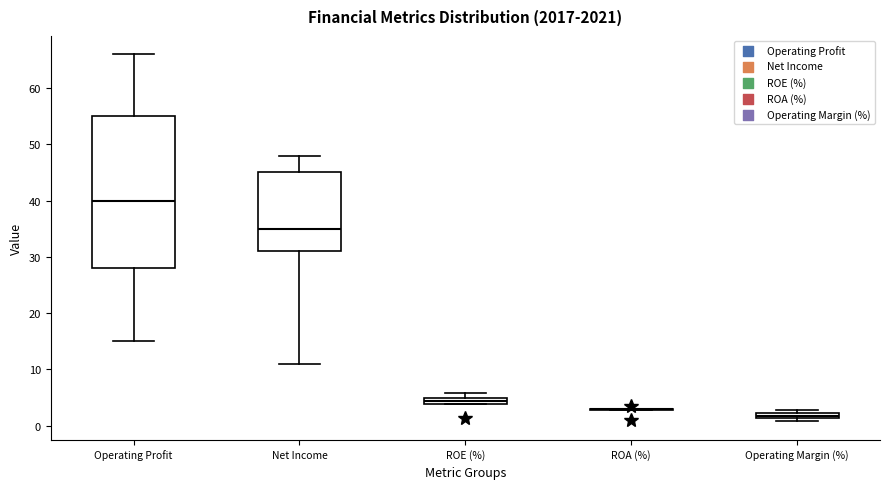

Comparing the boxes themselves (not the whiskers), which one is the tallest?

Operating Profit